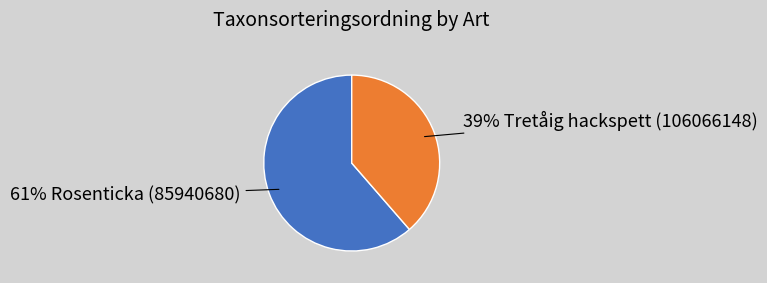

Is there any slice that represents more than half of the pie?

Yes